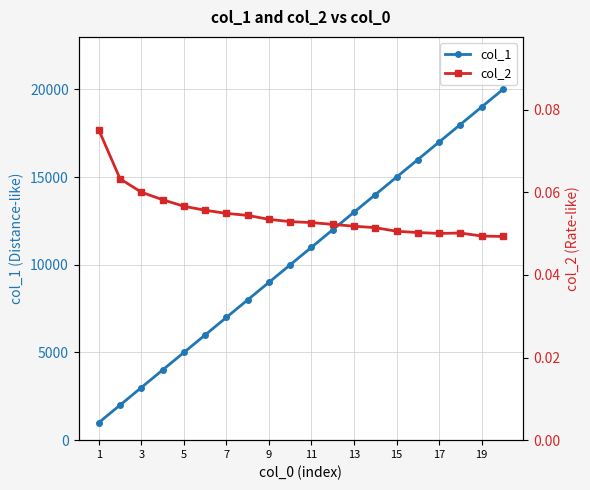

True or false: col_1 has more than 0 interior local peaks.

False